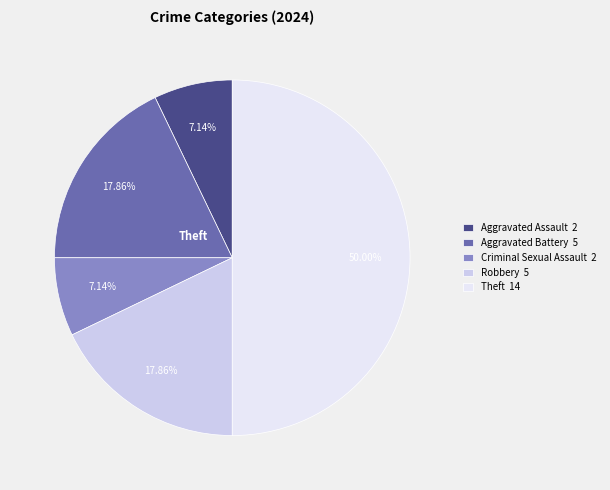

Count the number of slices in the pie.

5